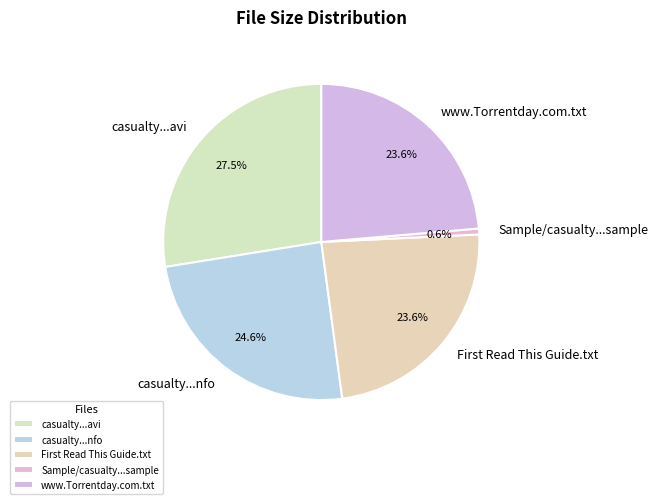

Which category has the biggest portion of the pie?

casualty...avi